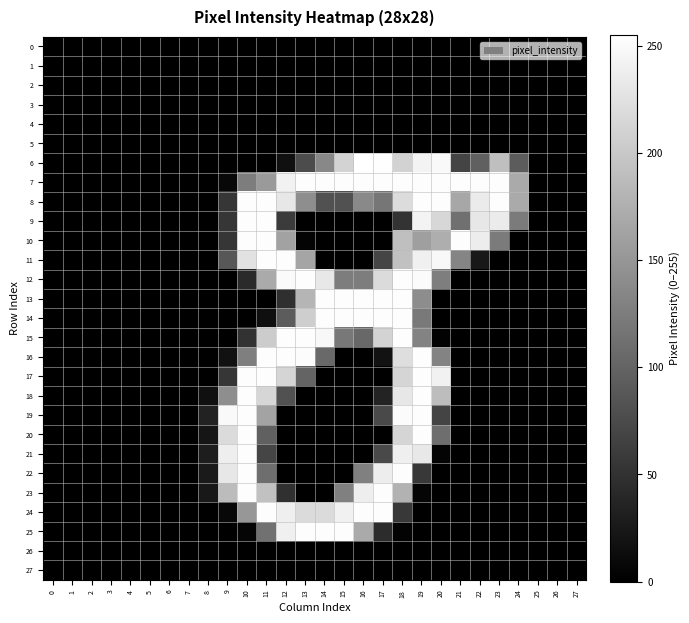

Reading left to right, transcribe all the data shown in this chart.

0: 0=0	1=0	2=0	3=0	4=0	5=0	6=0	7=0	8=0	9=0	10=0	11=0	12=0	13=0	14=0	15=0	16=0	17=0	18=0	19=0	20=0	21=0	22=0	23=0	24=0	25=0	26=0	27=0
1: 0=0	1=0	2=0	3=0	4=0	5=0	6=0	7=0	8=0	9=0	10=0	11=0	12=0	13=0	14=0	15=0	16=0	17=0	18=0	19=0	20=0	21=0	22=0	23=0	24=0	25=0	26=0	27=0
2: 0=0	1=0	2=0	3=0	4=0	5=0	6=0	7=0	8=0	9=0	10=0	11=0	12=0	13=0	14=0	15=0	16=0	17=0	18=0	19=0	20=0	21=0	22=0	23=0	24=0	25=0	26=0	27=0
3: 0=0	1=0	2=0	3=0	4=0	5=0	6=0	7=0	8=0	9=0	10=0	11=0	12=0	13=0	14=0	15=0	16=0	17=0	18=0	19=0	20=0	21=0	22=0	23=0	24=0	25=0	26=0	27=0
4: 0=0	1=0	2=0	3=0	4=0	5=0	6=0	7=0	8=0	9=0	10=0	11=0	12=0	13=0	14=0	15=0	16=0	17=0	18=0	19=0	20=0	21=0	22=0	23=0	24=0	25=0	26=0	27=0
5: 0=0	1=0	2=0	3=0	4=0	5=0	6=0	7=0	8=0	9=0	10=0	11=0	12=0	13=0	14=0	15=0	16=0	17=0	18=0	19=0	20=0	21=0	22=0	23=0	24=0	25=0	26=0	27=0
6: 0=0	1=0	2=0	3=0	4=0	5=0	6=0	7=0	8=0	9=0	10=0	11=0	12=16	13=76	14=136	15=211	16=255	17=254	18=210	19=244	20=249	21=68	22=96	23=191	24=92	25=0	26=0	27=0
7: 0=0	1=0	2=0	3=0	4=0	5=0	6=0	7=0	8=0	9=8	10=125	11=154	12=242	13=253	14=253	15=253	16=253	17=253	18=253	19=253	20=253	21=253	22=253	23=253	24=170	25=0	26=0	27=0
8: 0=0	1=0	2=0	3=0	4=0	5=0	6=0	7=0	8=0	9=54	10=253	11=253	12=231	13=142	14=82	15=82	16=137	17=118	18=220	19=253	20=253	21=167	22=235	23=253	24=170	25=0	26=0	27=0
9: 0=0	1=0	2=0	3=0	4=0	5=0	6=0	7=0	8=0	9=54	10=253	11=253	12=59	13=0	14=0	15=0	16=0	17=0	18=51	19=243	20=215	21=112	22=231	23=235	24=123	25=0	26=0	27=0
10: 0=0	1=0	2=0	3=0	4=0	5=0	6=0	7=0	8=0	9=54	10=253	11=253	12=162	13=4	14=0	15=0	16=0	17=0	18=191	19=159	20=174	21=253	22=237	23=123	24=0	25=0	26=0	27=0
11: 0=0	1=0	2=0	3=0	4=0	5=0	6=0	7=0	8=0	9=87	10=226	11=253	12=253	13=165	14=0	15=0	16=0	17=69	18=193	19=240	20=248	21=133	22=24	23=0	24=0	25=0	26=0	27=0
12: 0=0	1=0	2=0	3=0	4=0	5=0	6=0	7=0	8=0	9=0	10=42	11=170	12=250	13=253	14=232	15=125	16=125	17=219	18=253	19=251	20=126	21=0	22=0	23=0	24=0	25=0	26=0	27=0
13: 0=0	1=0	2=0	3=0	4=0	5=0	6=0	7=0	8=0	9=0	10=0	11=0	12=47	13=181	14=253	15=253	16=253	17=253	18=253	19=141	20=0	21=0	22=0	23=0	24=0	25=0	26=0	27=0
14: 0=0	1=0	2=0	3=0	4=0	5=0	6=0	7=0	8=0	9=0	10=0	11=15	12=92	13=206	14=253	15=253	16=253	17=253	18=253	19=122	20=0	21=0	22=0	23=0	24=0	25=0	26=0	27=0
15: 0=0	1=0	2=0	3=0	4=0	5=0	6=0	7=0	8=0	9=0	10=50	11=204	12=253	13=253	14=248	15=120	16=104	17=212	18=253	19=131	20=2	21=0	22=0	23=0	24=0	25=0	26=0	27=0
16: 0=0	1=0	2=0	3=0	4=0	5=0	6=0	7=0	8=0	9=17	10=127	11=253	12=253	13=252	14=105	15=0	16=0	17=18	18=222	19=253	20=132	21=0	22=0	23=0	24=0	25=0	26=0	27=0
17: 0=0	1=0	2=0	3=0	4=0	5=0	6=0	7=0	8=0	9=54	10=253	11=253	12=213	13=100	14=0	15=0	16=0	17=0	18=213	19=253	20=241	21=0	22=0	23=0	24=0	25=0	26=0	27=0
18: 0=0	1=0	2=0	3=0	4=0	5=0	6=0	7=0	8=16	9=142	10=253	11=214	12=82	13=0	14=0	15=0	16=0	17=35	18=231	19=253	20=189	21=0	22=0	23=0	24=0	25=0	26=0	27=0
19: 0=0	1=0	2=0	3=0	4=0	5=0	6=0	7=0	8=34	9=249	10=253	11=164	12=0	13=0	14=0	15=0	16=0	17=74	18=251	19=253	20=68	21=0	22=0	23=0	24=0	25=0	26=0	27=0
20: 0=0	1=0	2=0	3=0	4=0	5=0	6=0	7=0	8=21	9=219	10=253	11=96	12=0	13=0	14=0	15=0	16=0	17=0	18=213	19=253	20=110	21=0	22=0	23=0	24=0	25=0	26=0	27=0
21: 0=0	1=0	2=0	3=0	4=0	5=0	6=0	7=0	8=29	9=238	10=253	11=69	12=0	13=0	14=0	15=0	16=0	17=73	18=239	19=232	20=4	21=0	22=0	23=0	24=0	25=0	26=0	27=0
22: 0=0	1=0	2=0	3=0	4=0	5=0	6=0	7=0	8=26	9=231	10=253	11=110	12=0	13=0	14=0	15=0	16=128	17=237	18=253	19=56	20=0	21=0	22=0	23=0	24=0	25=0	26=0	27=0
23: 0=0	1=0	2=0	3=0	4=0	5=0	6=0	7=0	8=24	9=188	10=253	11=193	12=49	13=0	14=0	15=128	16=238	17=253	18=178	19=5	20=0	21=0	22=0	23=0	24=0	25=0	26=0	27=0
24: 0=0	1=0	2=0	3=0	4=0	5=0	6=0	7=0	8=0	9=8	10=151	11=253	12=239	13=219	14=219	15=241	16=253	17=253	18=57	19=0	20=0	21=0	22=0	23=0	24=0	25=0	26=0	27=0
25: 0=0	1=0	2=0	3=0	4=0	5=0	6=0	7=0	8=0	9=0	10=5	11=114	12=240	13=253	14=253	15=253	16=170	17=44	18=3	19=0	20=0	21=0	22=0	23=0	24=0	25=0	26=0	27=0
26: 0=0	1=0	2=0	3=0	4=0	5=0	6=0	7=0	8=0	9=0	10=0	11=0	12=0	13=0	14=0	15=0	16=0	17=0	18=0	19=0	20=0	21=0	22=0	23=0	24=0	25=0	26=0	27=0
27: 0=0	1=0	2=0	3=0	4=0	5=0	6=0	7=0	8=0	9=0	10=0	11=0	12=0	13=0	14=0	15=0	16=0	17=0	18=0	19=0	20=0	21=0	22=0	23=0	24=0	25=0	26=0	27=0